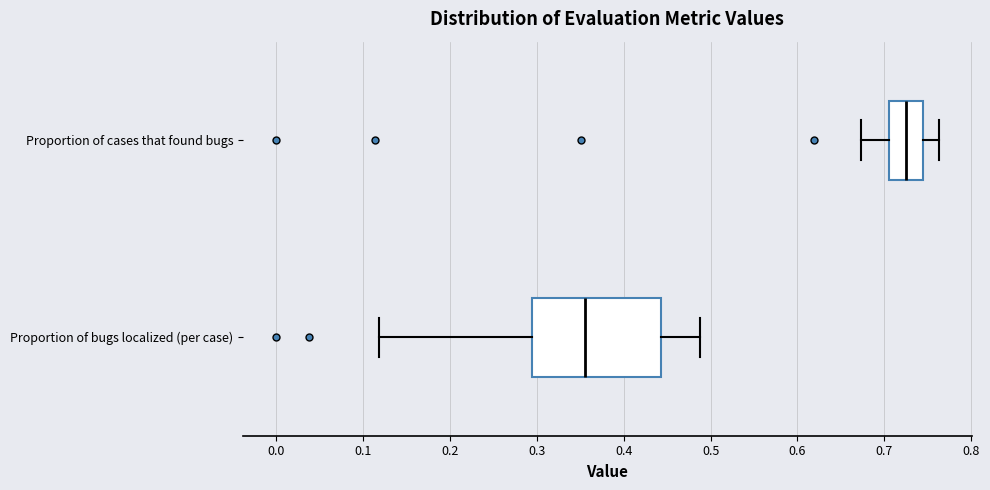

Reading bottom to top, read every box against the x-axis: the position of its median line, the range the box covers, and the ends of its whiskers. The values are not printed on the chart, so give them approximately, as read against the axis.

Proportion of bugs localized (per case): median 0.36, box 0.29 to 0.44, whiskers 0.12 to 0.49
Proportion of cases that found bugs: median 0.73, box 0.71 to 0.74, whiskers 0.67 to 0.76